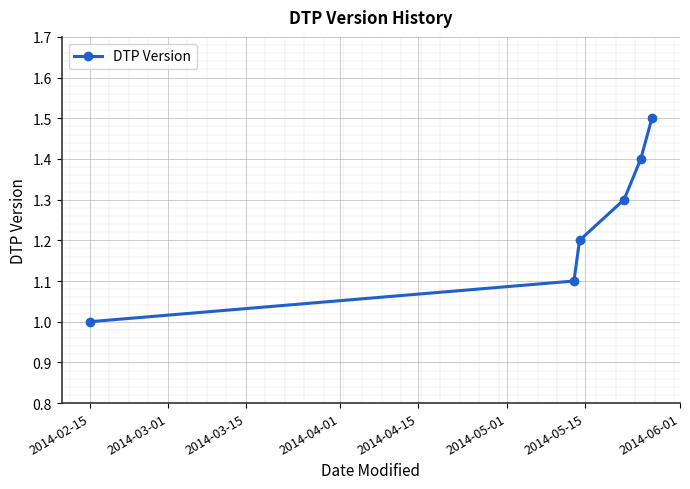

Reading left to right, list all the values displayed in this chart.

1.0	1.1	1.2	1.3	1.4	1.5